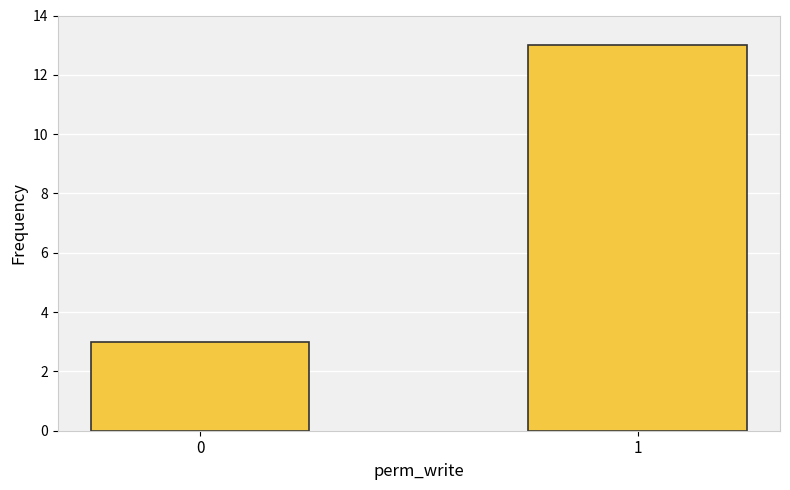

Reading left to right, what are all the values shown in this chart?

0=3	1=13